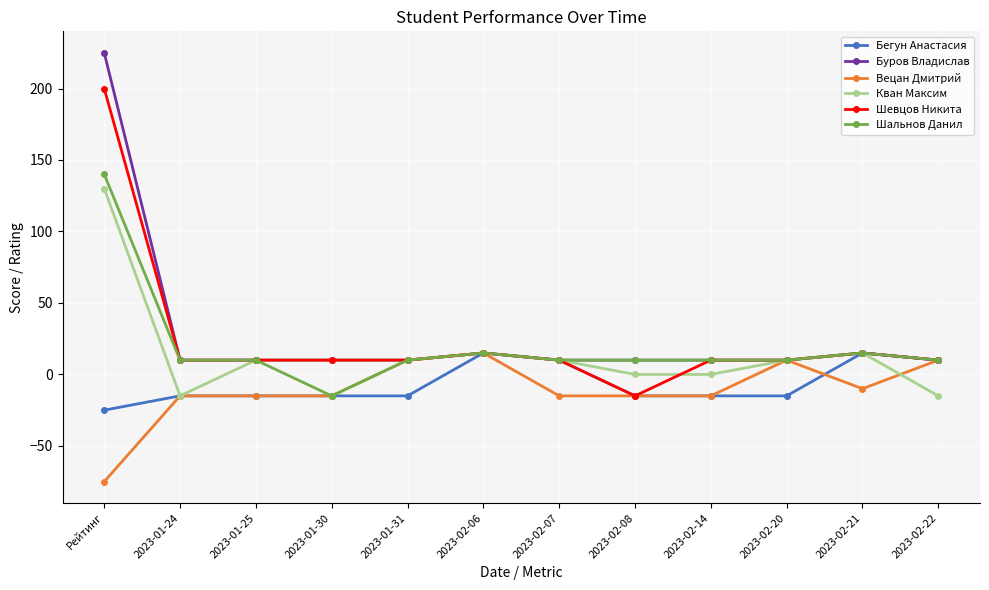

Which series changed the most between 2023-01-25 and 2023-02-20?

Вецан Дмитрий